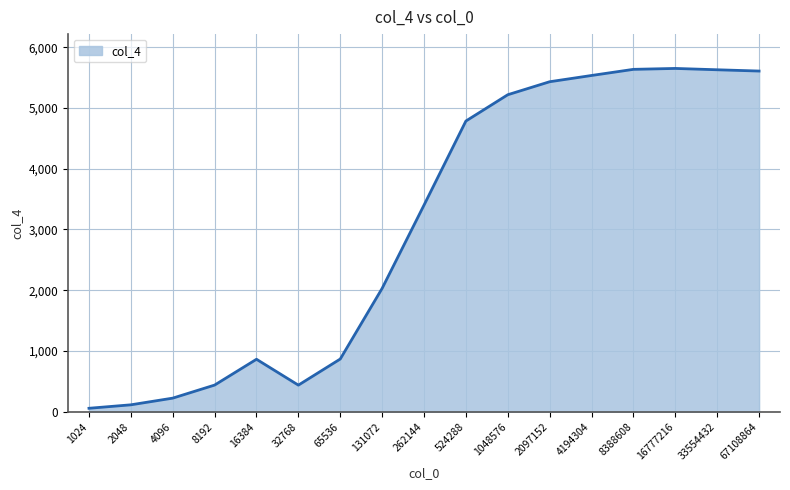

What is the difference between the values at 524288 and 4194304?

750